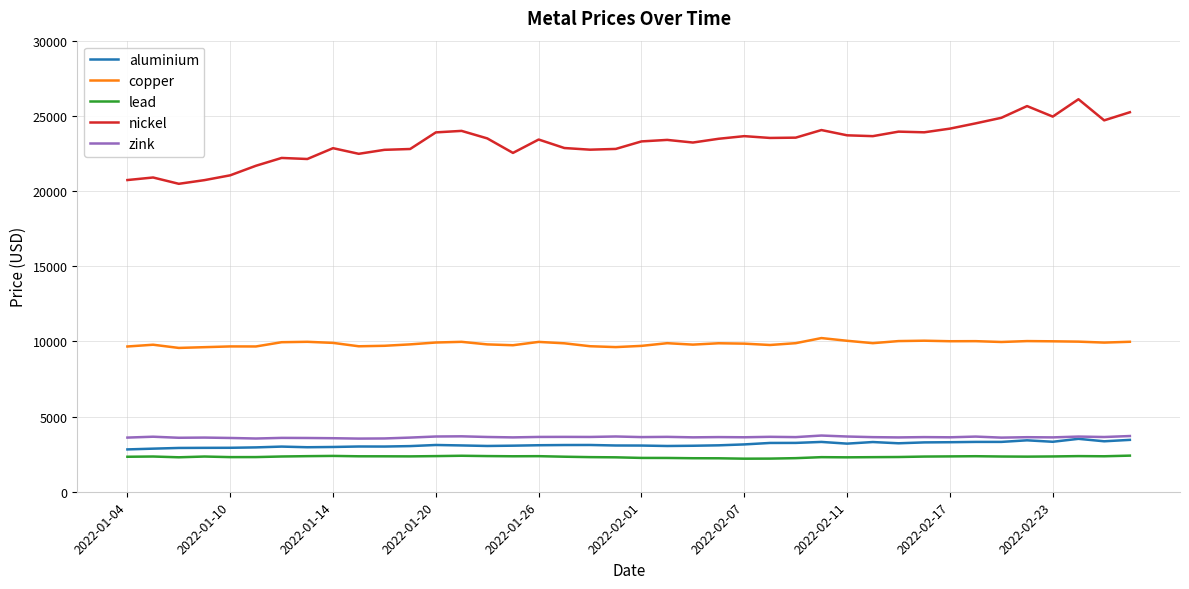

What is the smallest value displayed?

2199.0